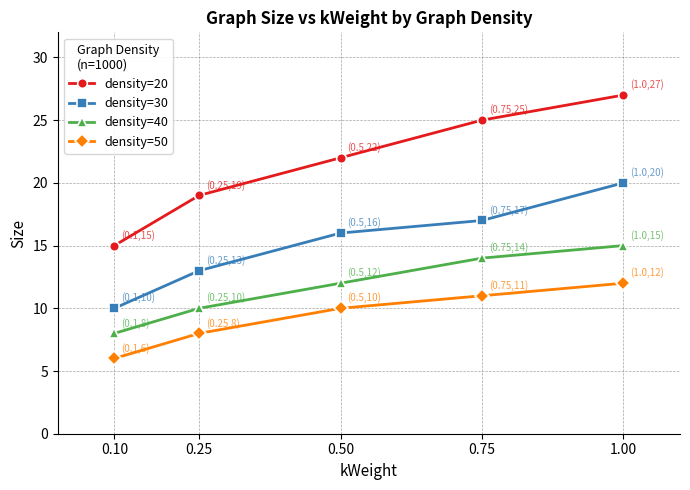

True or false: density=30 has more than 0 points higher than both neighbors.

False